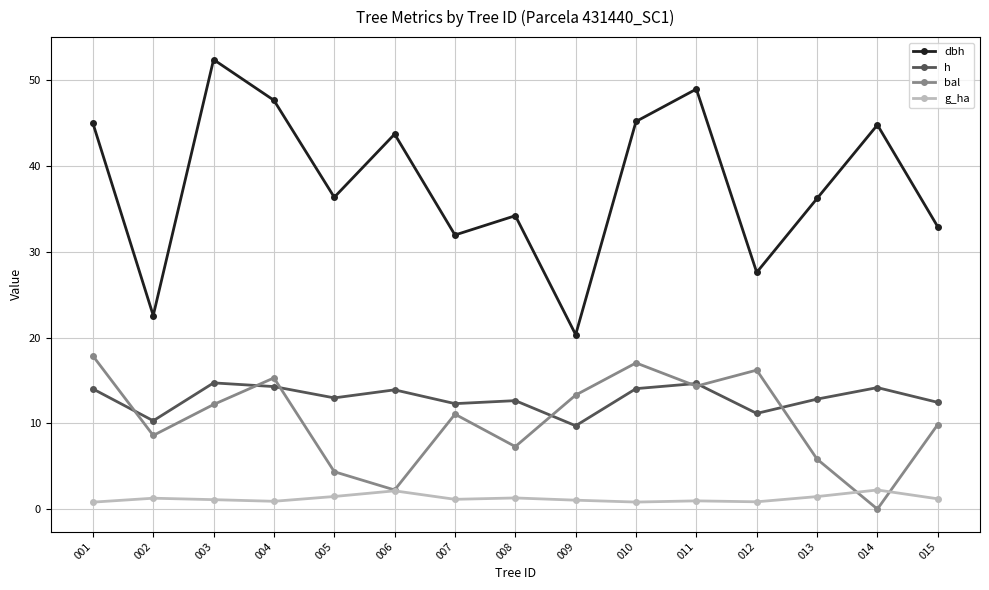

True or false: h has a value of 12.4 at 015.

True